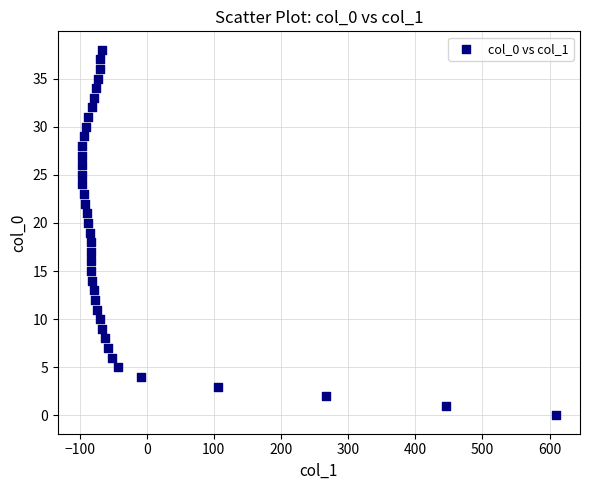

What is the range of X values (max minus min)?

707